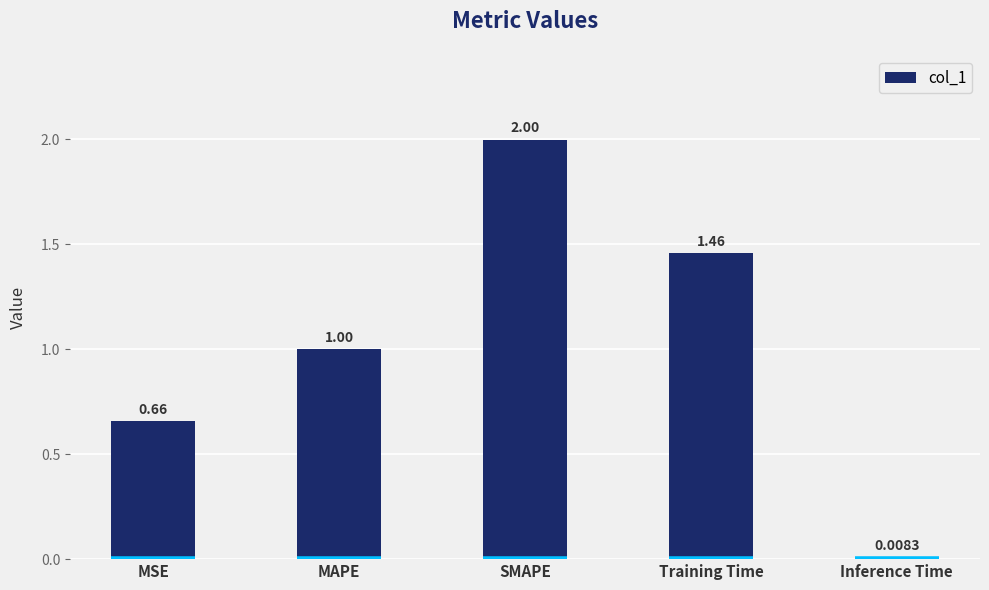

What is the average value?

1.0